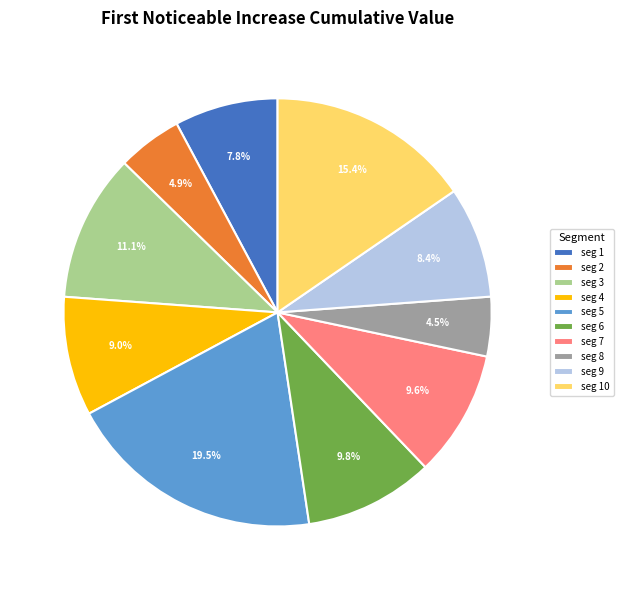

Which has a higher value, seg 7 or seg 9?

seg 7